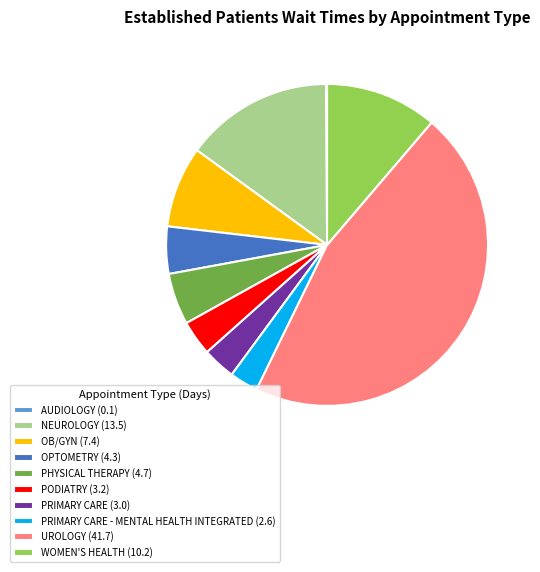

Does any single category account for the majority?

No